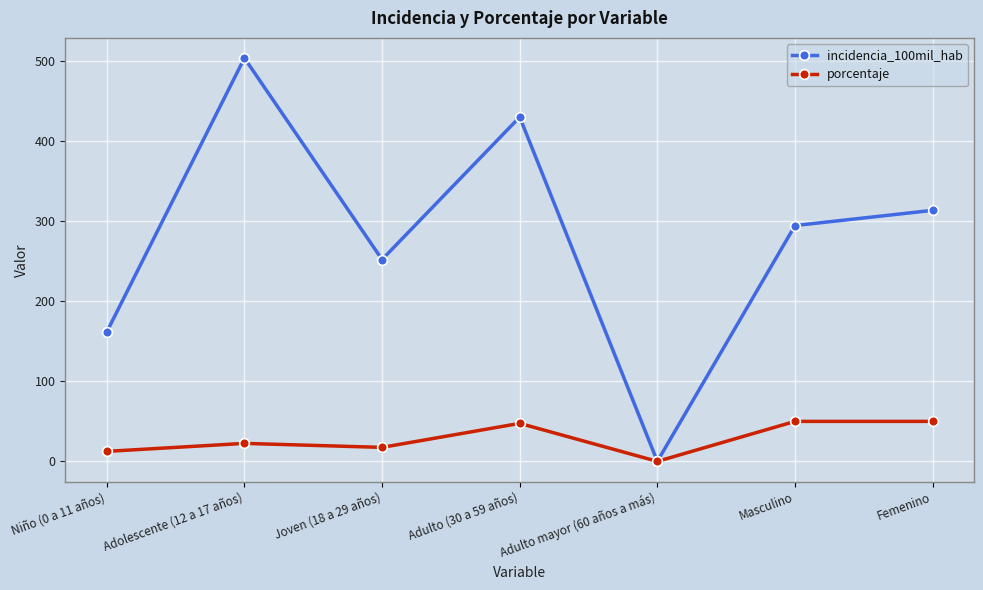

What is the label of the 6th point from the left?

Masculino